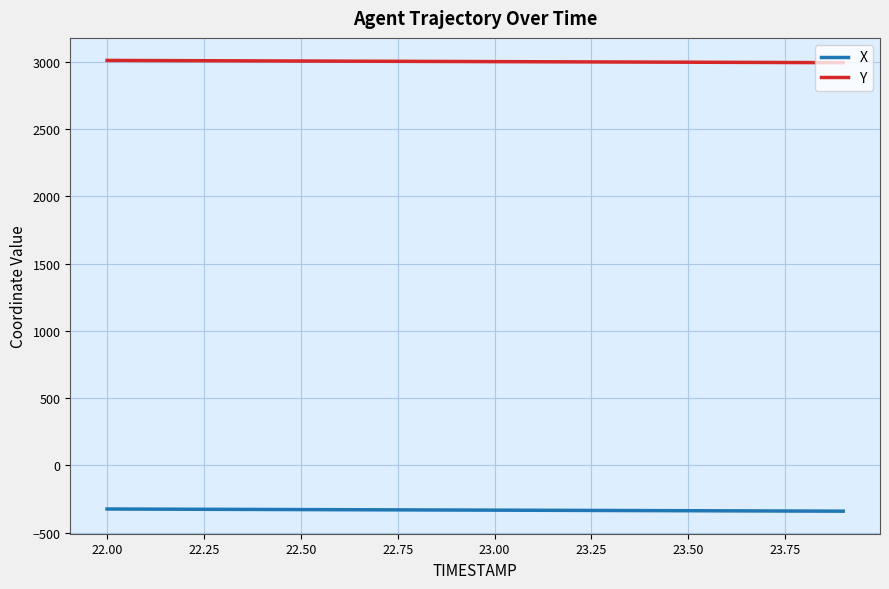

How many lines are shown in the chart?

2